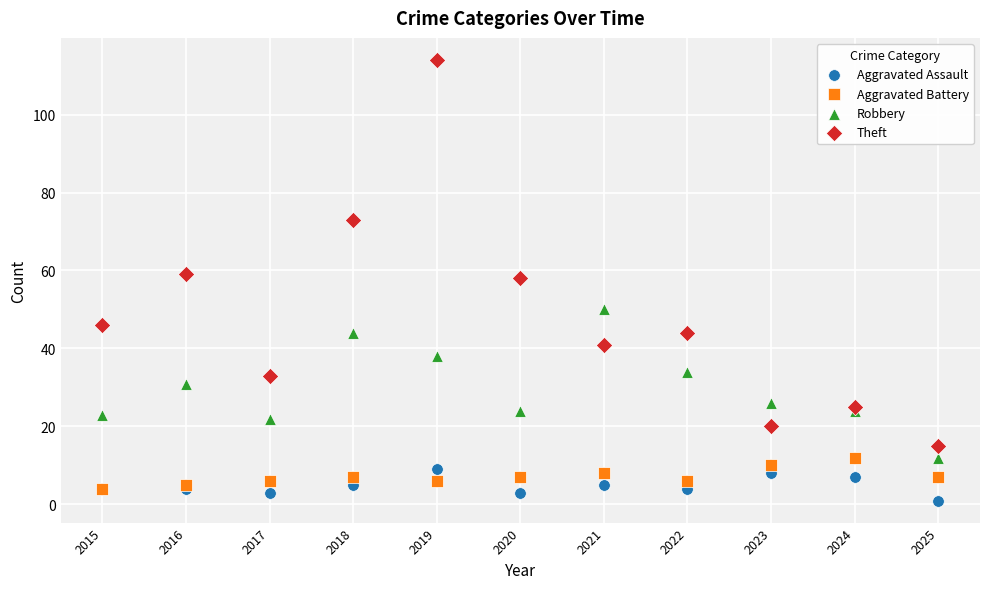

What are all the series names shown in the legend?

Aggravated Assault, Aggravated Battery, Robbery, Theft